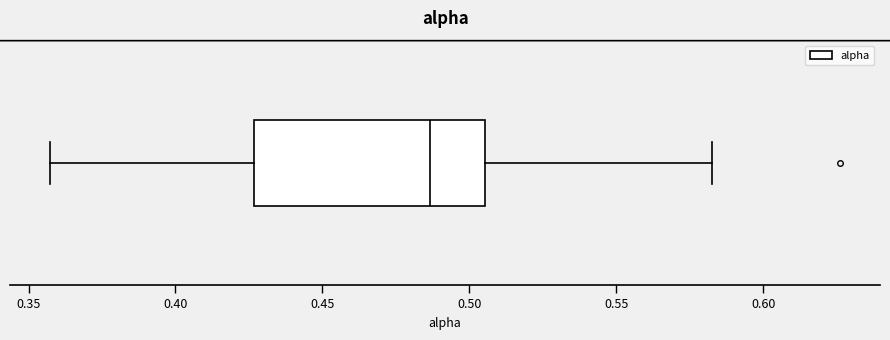

Read this box plot against the x-axis: the position of the median line, the range covered by the box, and the ends of both whiskers. The values are not printed on the chart, so give them approximately, as read against the axis.

median 0.485, box 0.425 to 0.505, whiskers 0.355 to 0.585